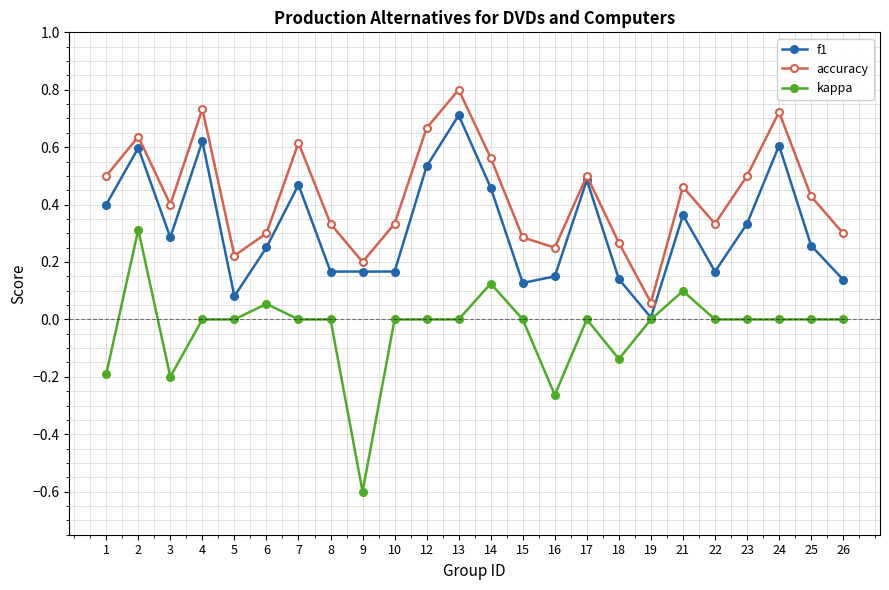

Is the value of accuracy at 19 greater than the value of f1 at 3?

No